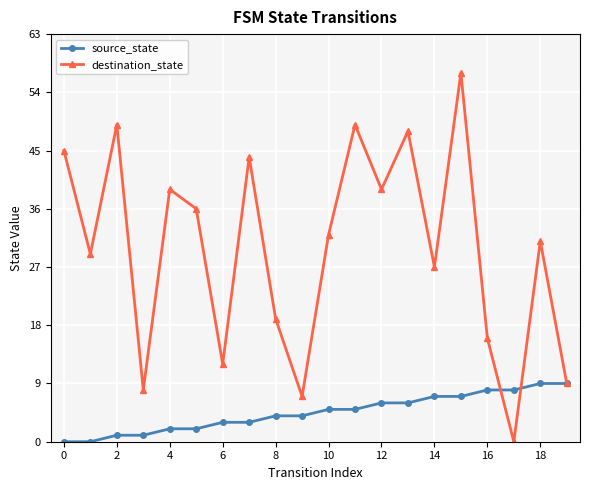

Does the chart display data point markers on the line(s)?

Yes